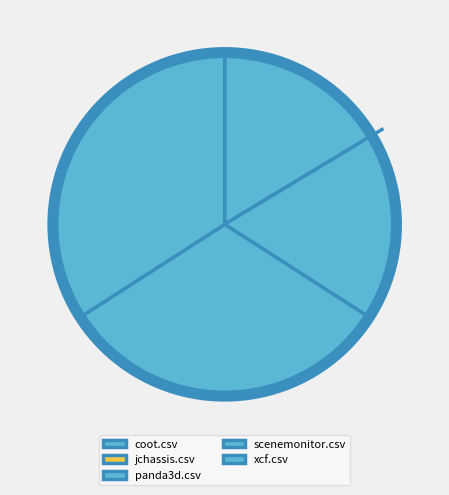

Which has a higher value, xcf.csv or coot.csv?

xcf.csv